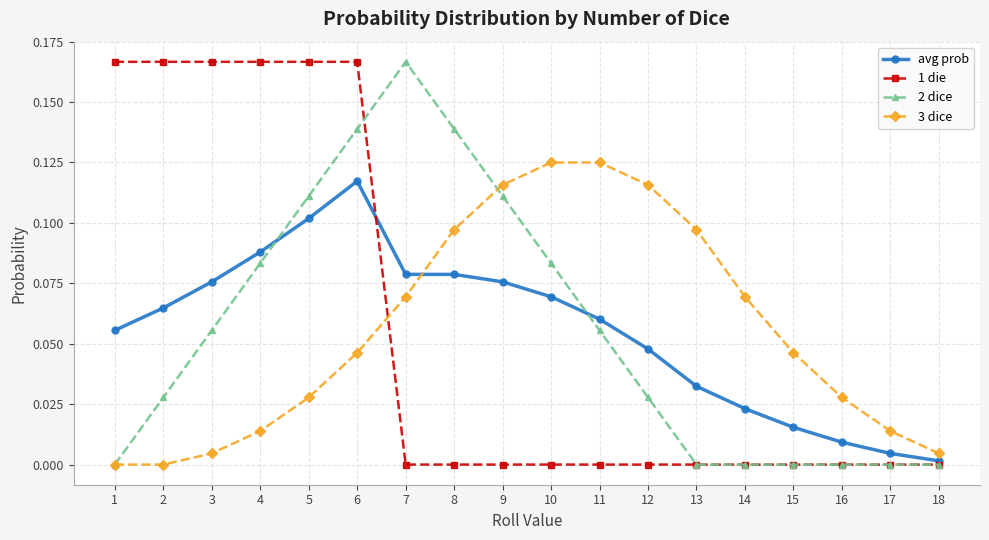

The 1 die series shows 0.0 at 12. True or false?

True